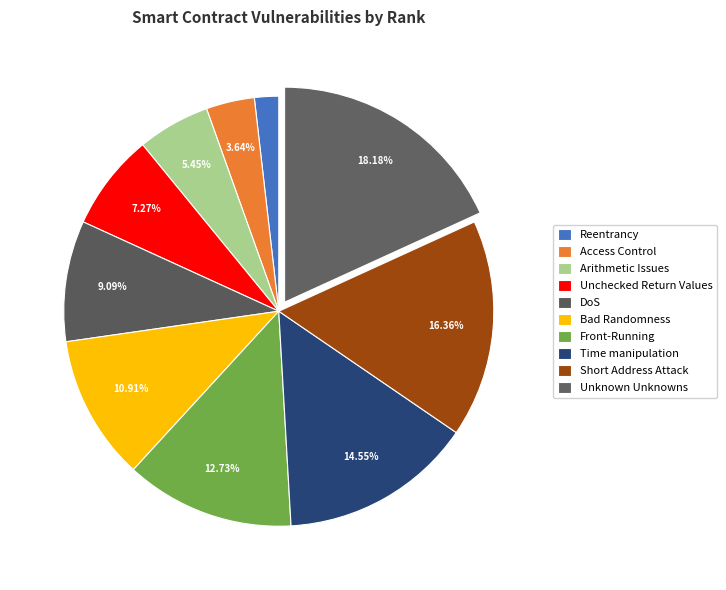

Which category has the biggest portion of the pie?

Unknown Unknowns